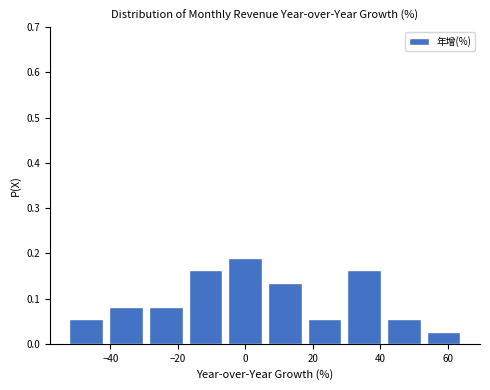

How tall is the bar that spans 52 to 64 on the x-axis? Neither the bar edges nor the heights are printed on the chart, so give them approximately, as read against the axes.

0.03